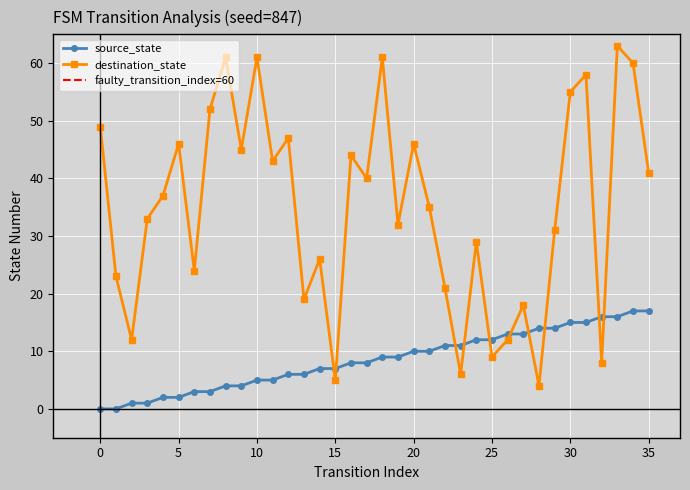

At how many categories does at least one series exceed 50?

8